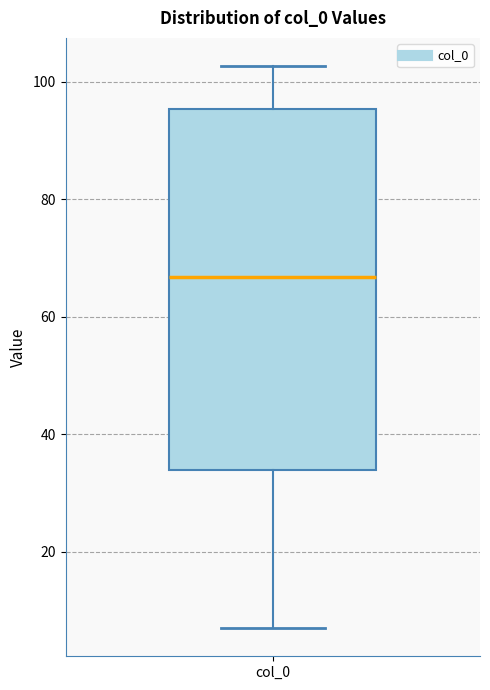

Where does the upper whisker of the box for col_0 end on the y-axis? The values are not printed on the chart, so give them approximately, as read against the axis.

102